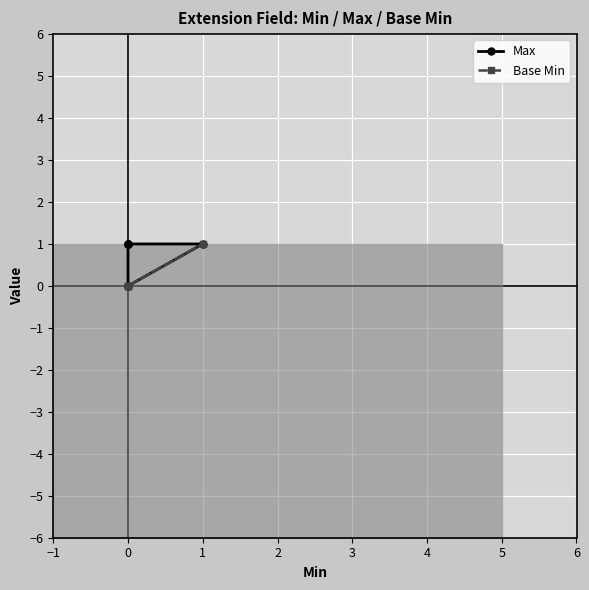

True or false: Max has more than 2 points higher than both neighbors.

False